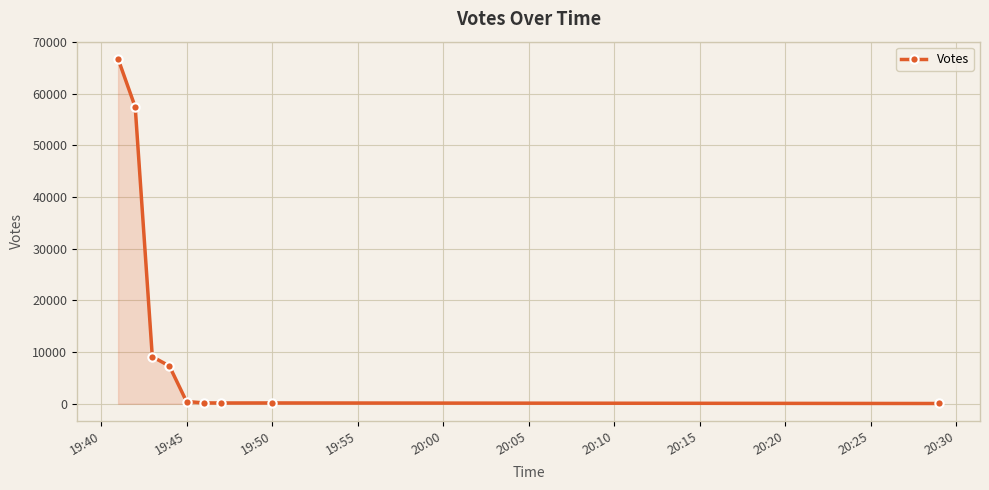

What is the greatest value displayed?

66727